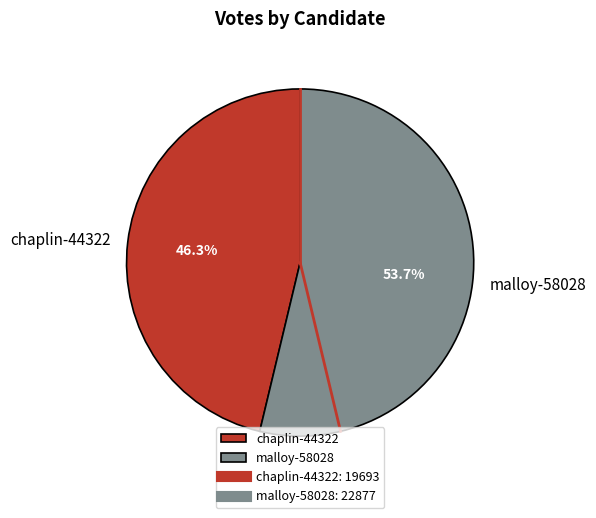

Is it true that malloy-58028 is 67% of the pie?

False